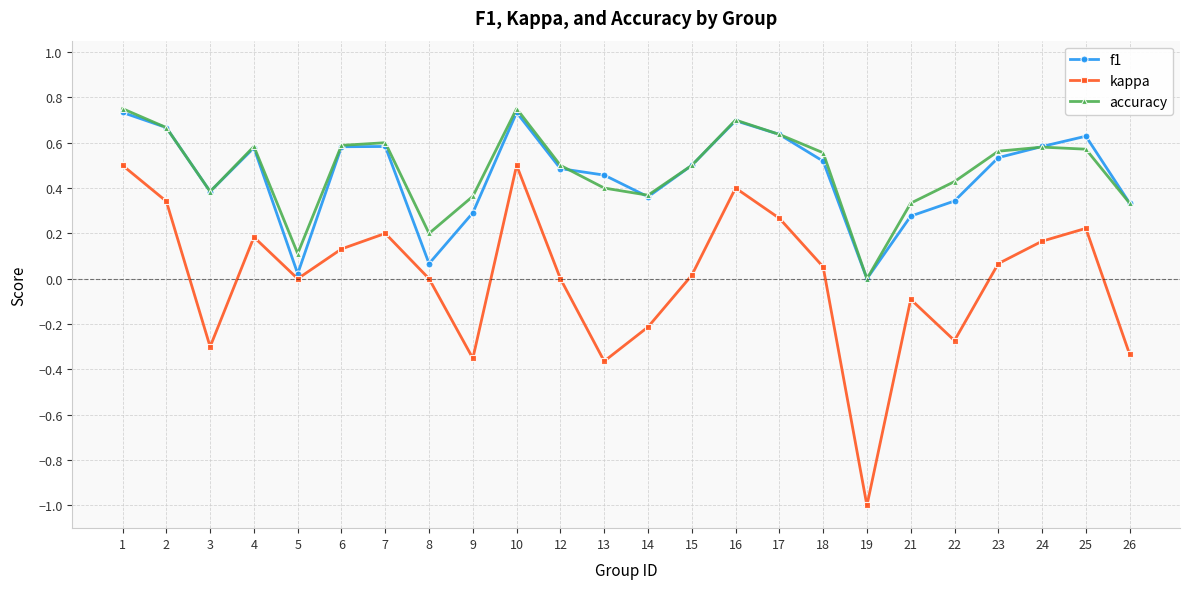

How many series are shown in this chart?

3